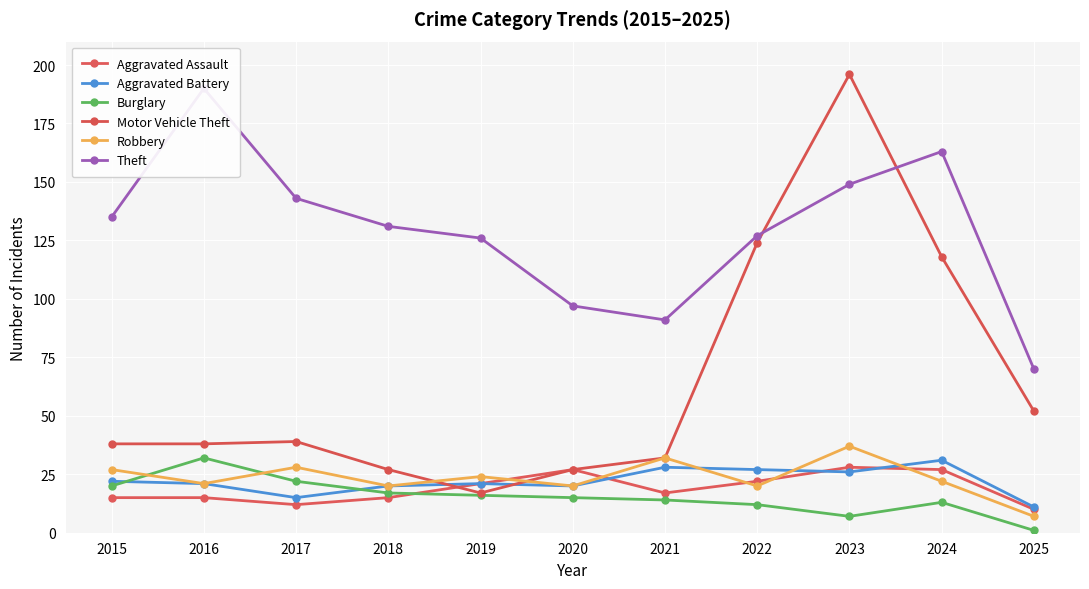

Where is Robbery nearest to the value 22?

2024